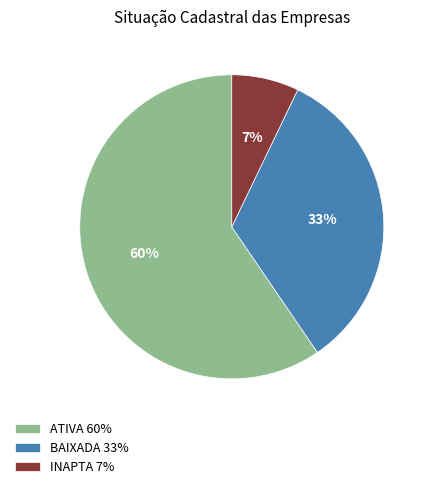

Count the number of slices in the pie.

3